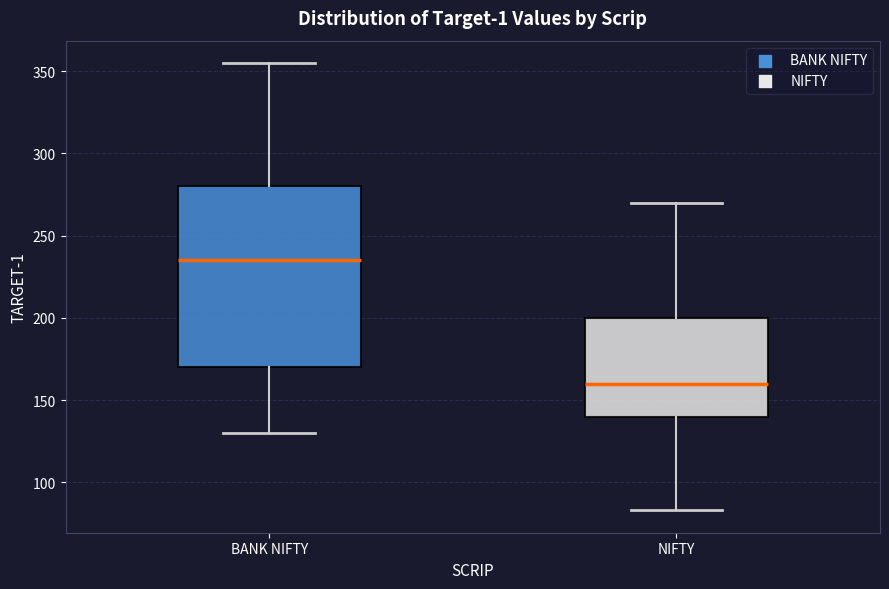

Reading left to right, read every box against the y-axis: the position of its median line, the range the box covers, and the ends of its whiskers. The values are not printed on the chart, so give them approximately, as read against the axis.

BANK NIFTY: median 235, box 170 to 280, whiskers 130 to 355
NIFTY: median 160, box 140 to 200, whiskers 85 to 270